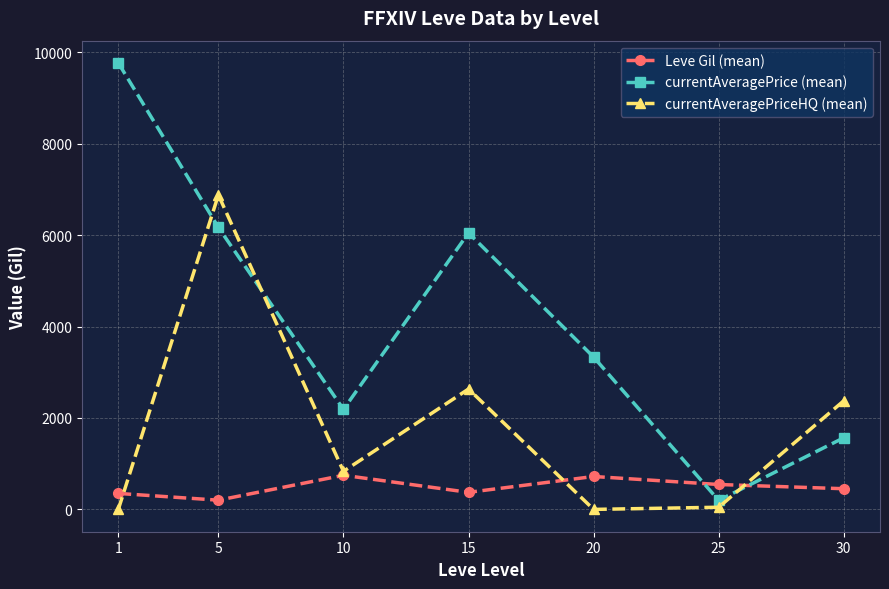

Which category has the highest value in the currentAveragePriceHQ (mean) series?

5